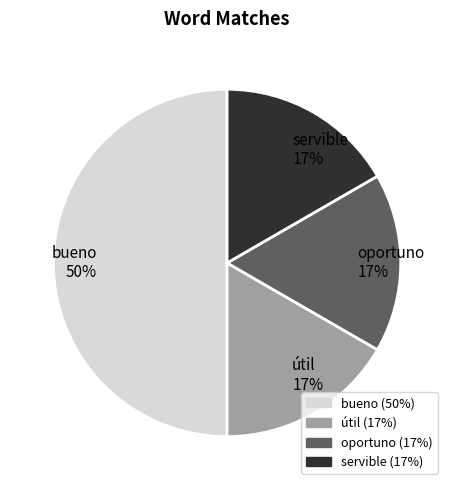

How many slices are in this pie chart?

4